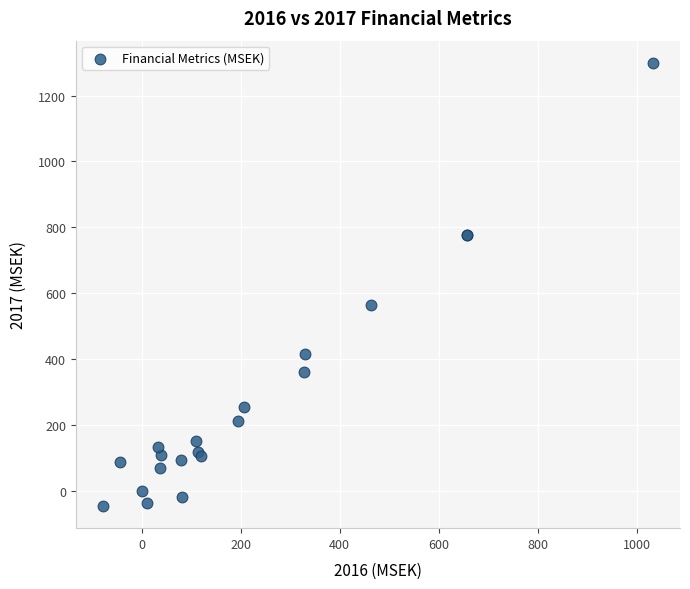

What Y value in the scatter plot is closest to 626?

564.3